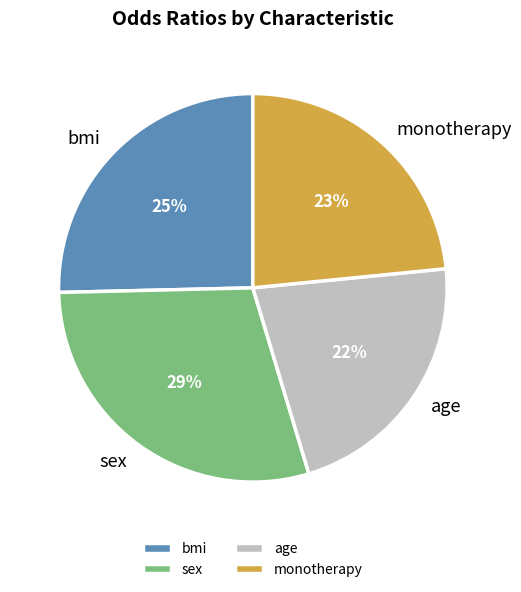

Count the number of slices in the pie.

4